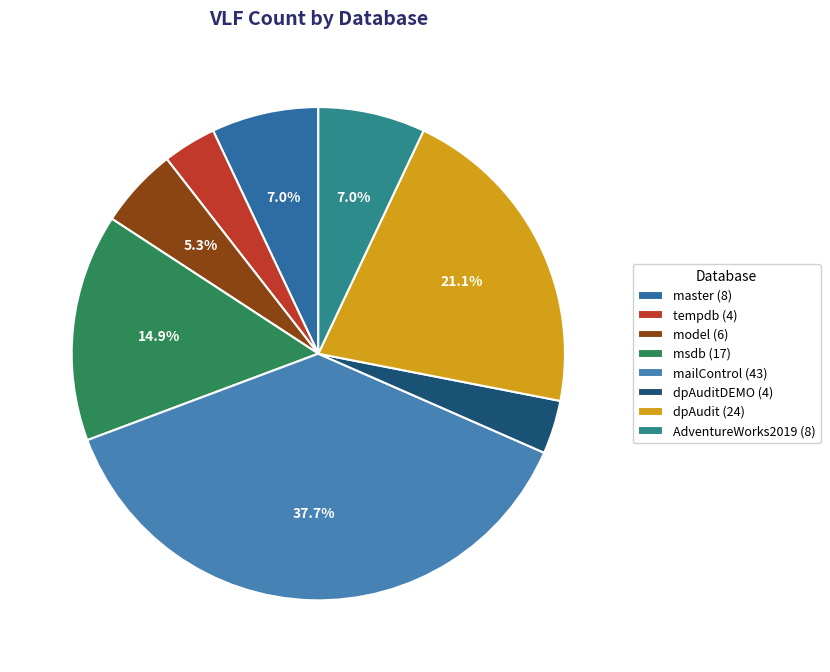

Count the number of slices in the pie.

8